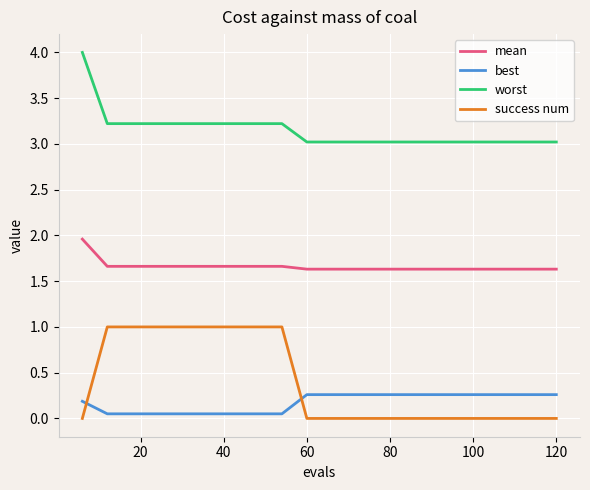

List the series in order of their peak value, highest first.

worst, mean, success num, best